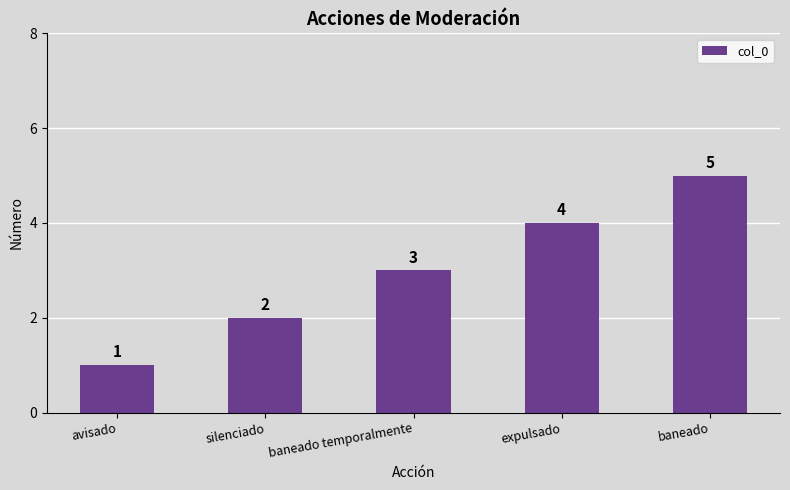

What is the change in value from baneado temporalmente to expulsado?

+1